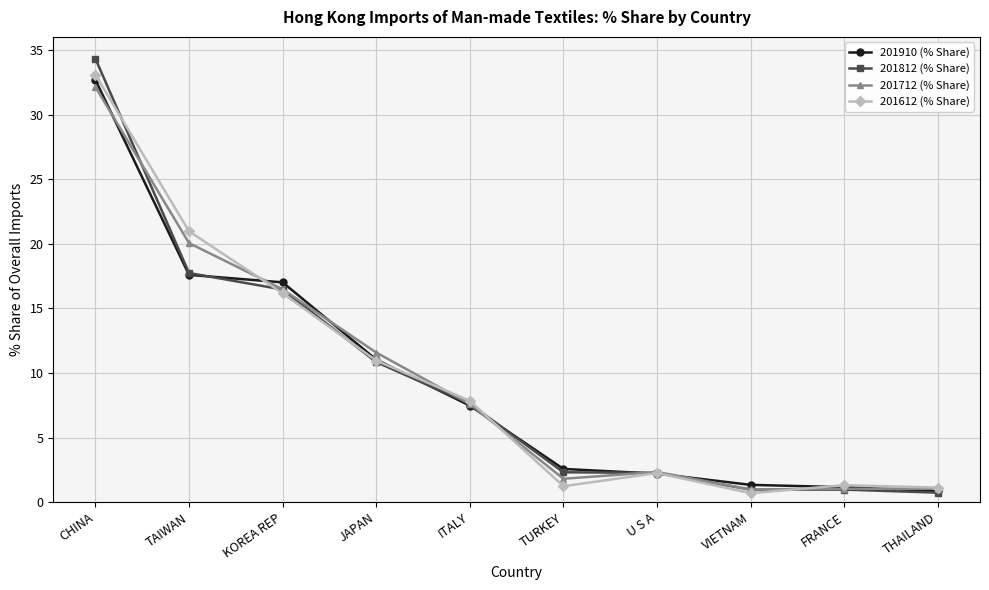

What is the average value of the 201812 (% Share) series?

9.4